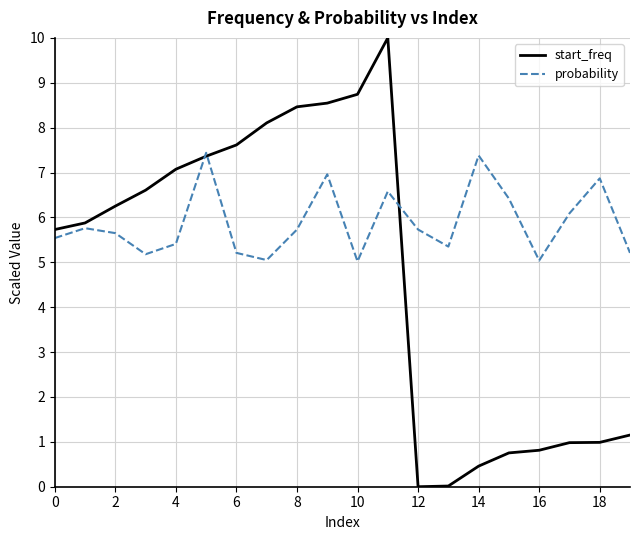

What is the highest value of the probability series?

7.4